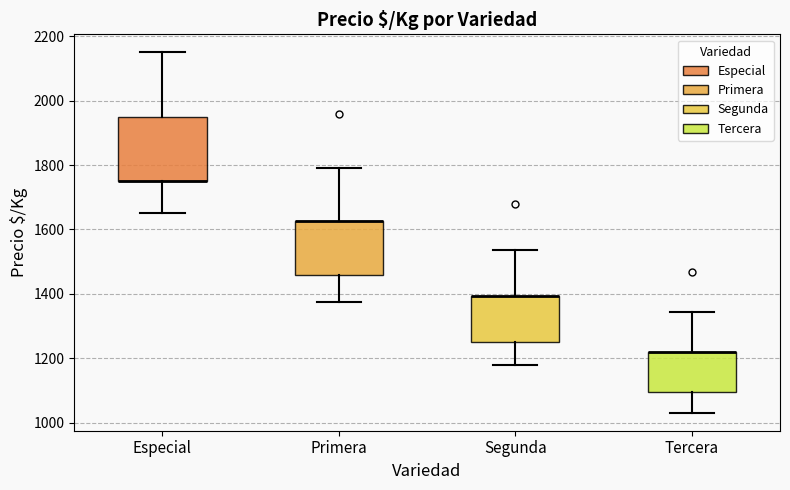

Reading left to right, read every box against the y-axis: the position of its median line, the range the box covers, and the ends of its whiskers. The values are not printed on the chart, so give them approximately, as read against the axis.

Especial: median 1760 (drawn on the box's lower edge), box 1760 to 1960, whiskers 1660 to 2160
Primera: median 1620 (drawn on the box's upper edge), box 1460 to 1620, whiskers 1380 to 1800
Segunda: median 1400 (drawn on the box's upper edge), box 1260 to 1400, whiskers 1180 to 1540
Tercera: median 1220 (drawn on the box's upper edge), box 1100 to 1220, whiskers 1040 to 1340